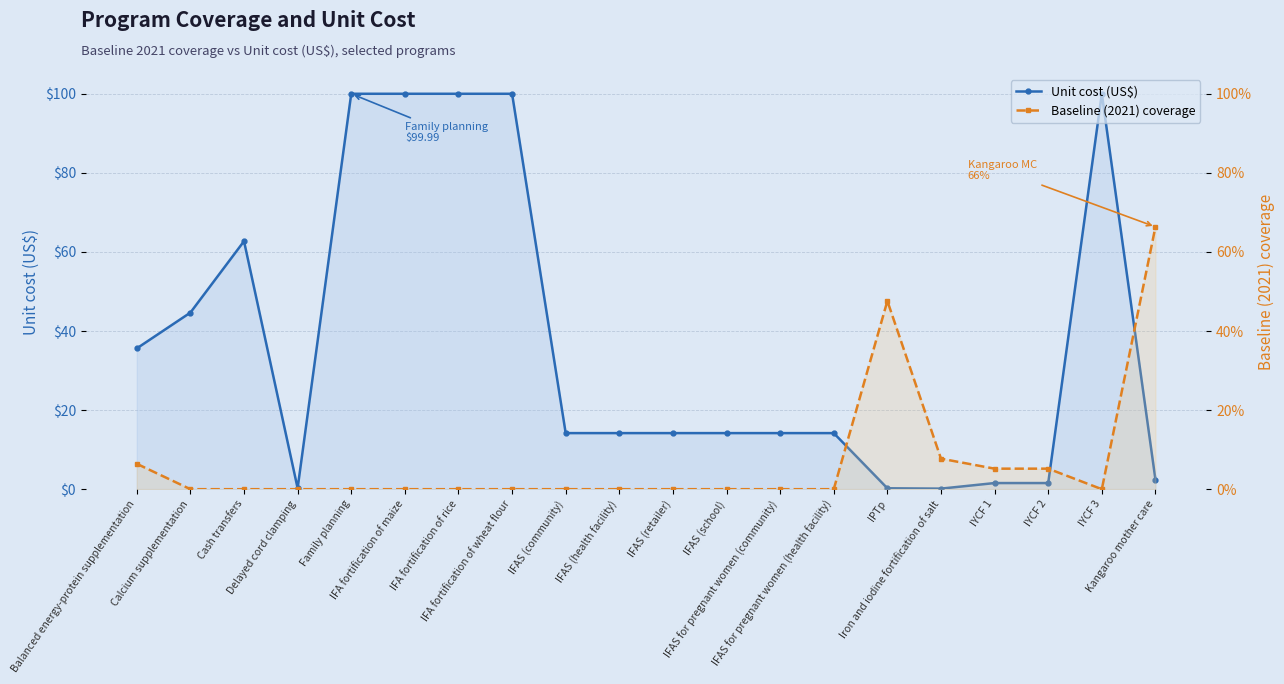

What is the total value across all series at IFAS (community)?

14.2